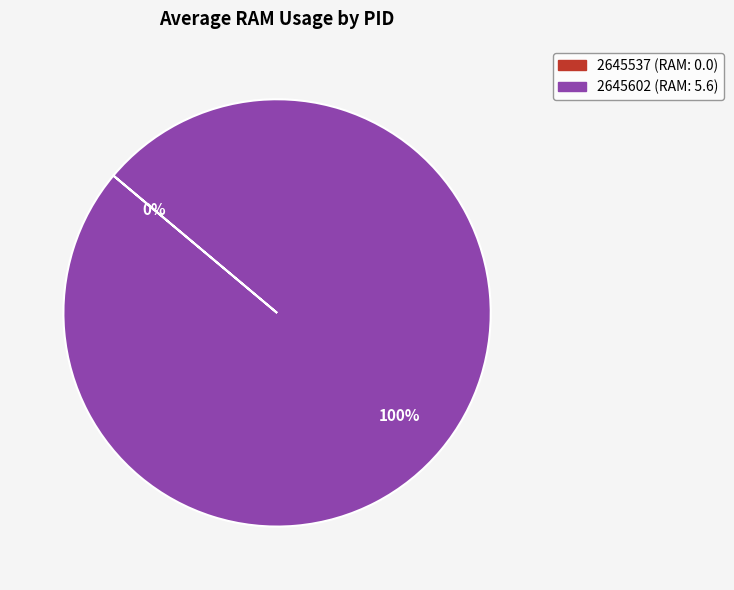

To the nearest percent, what is the average slice percentage?

50%